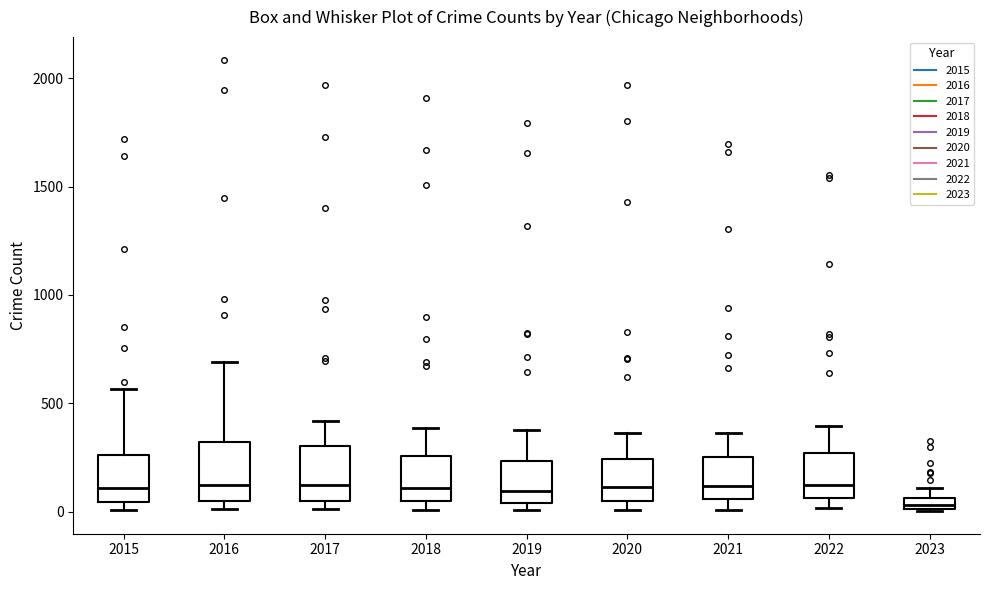

Which box has the lowest median line?

2023